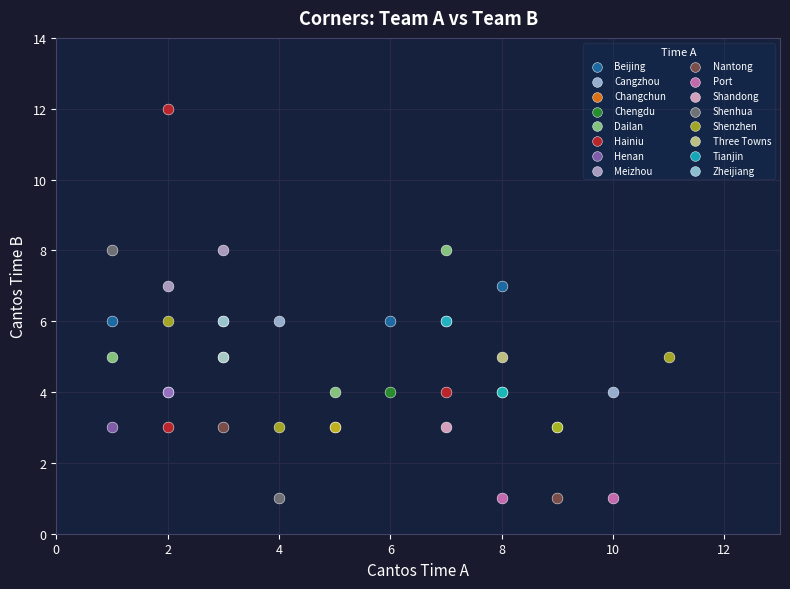

What are all the series names shown in the legend?

Beijing, Cangzhou, Changchun, Chengdu, Dailan, Hainiu, Henan, Meizhou, Nantong, Port, Shandong, Shenhua, Shenzhen, Three Towns, Tianjin, Zheijiang